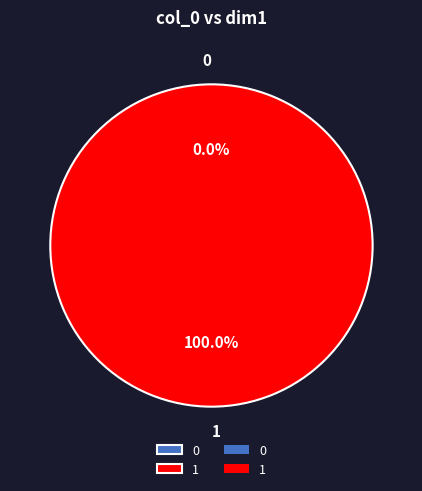

How many slices are in this pie chart?

2